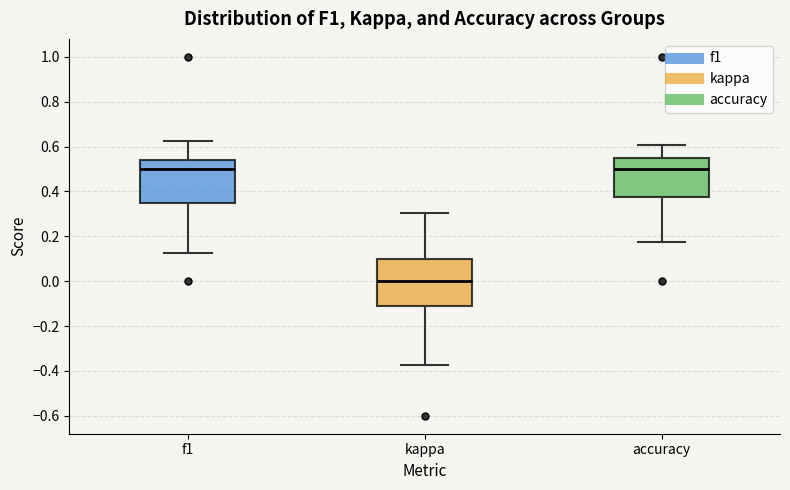

Where is the lower edge of the box for kappa on the y-axis? The values are not printed on the chart, so give them approximately, as read against the axis.

-0.12